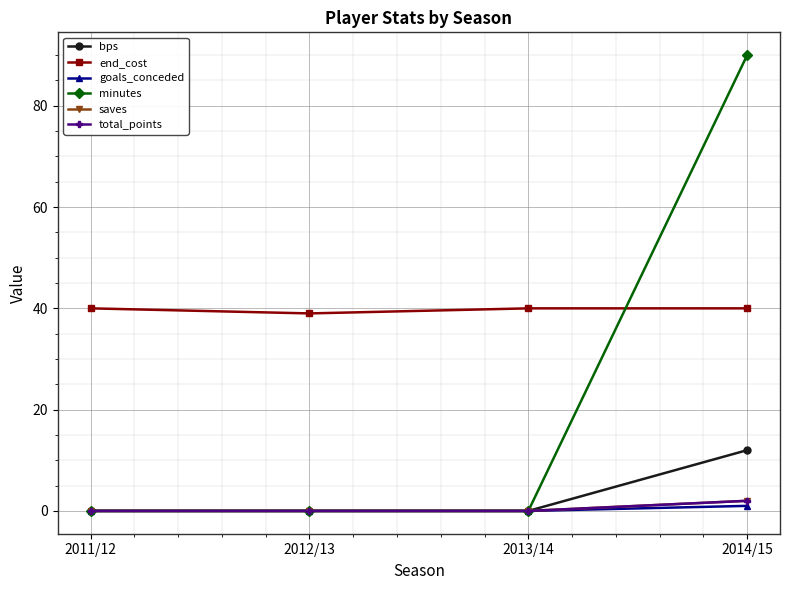

True or false: total_points and minutes cross at least once.

False